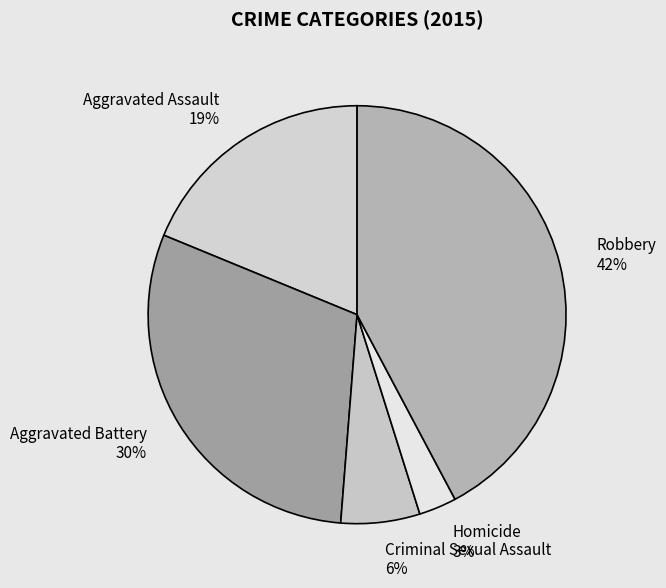

Does Homicide represent more than half of the total?

No